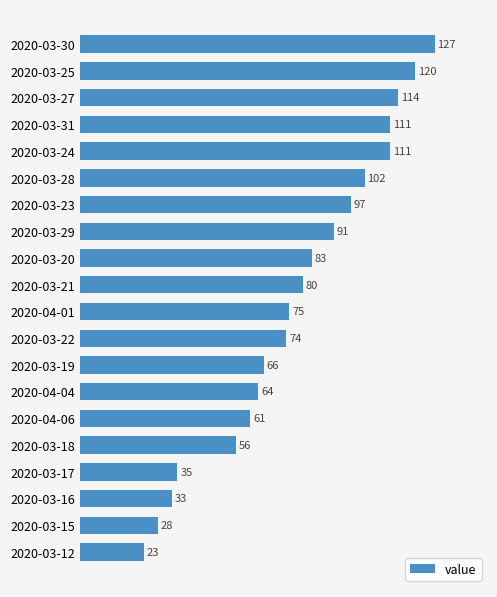

What is the sum of all values?

1551